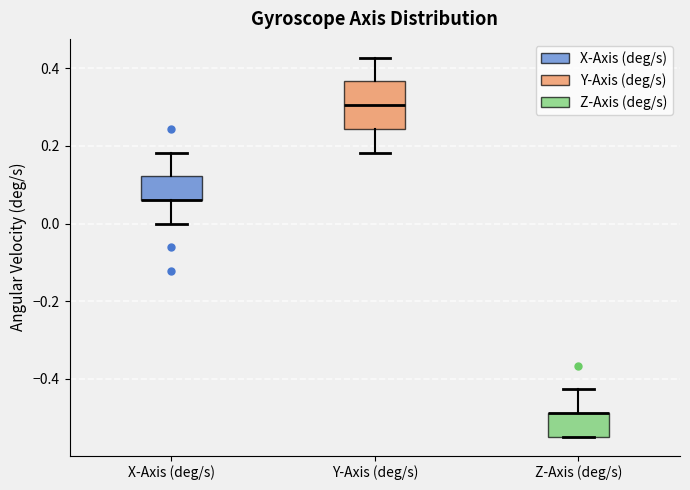

Which box is the tallest, from its lower edge to its upper edge?

Y-Axis (deg/s)